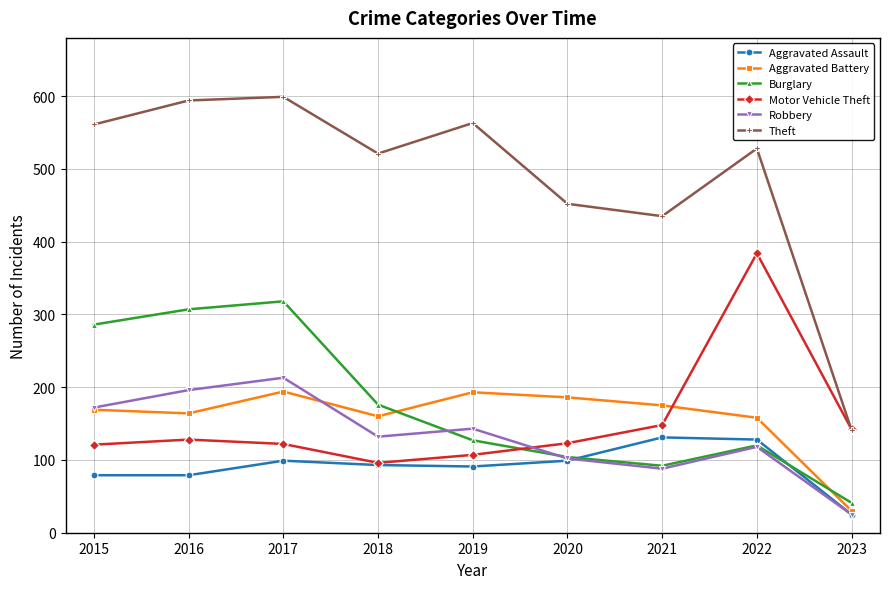

Where does the Robbery series first go above 132?

2015